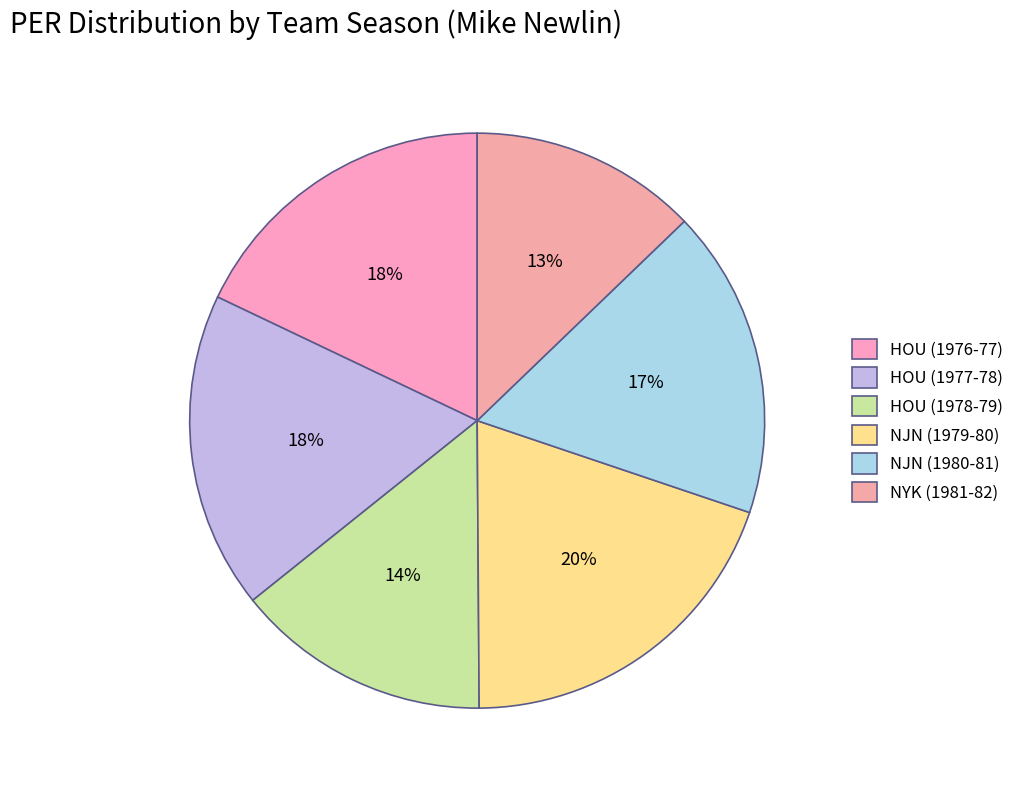

Is there a majority slice in this chart?

No